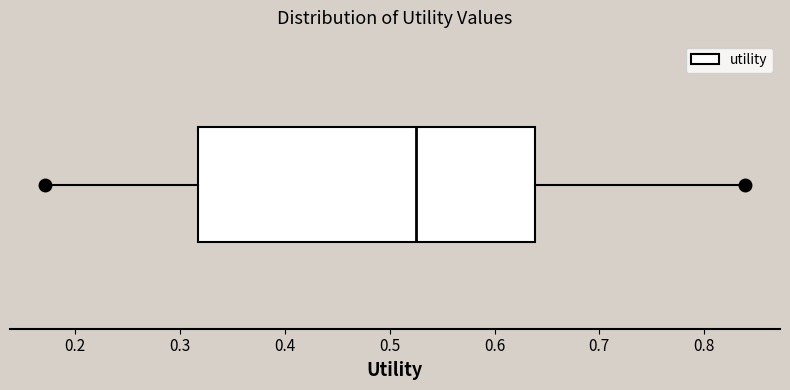

Where does the right whisker of the box end on the x-axis? The values are not printed on the chart, so give them approximately, as read against the axis.

0.84